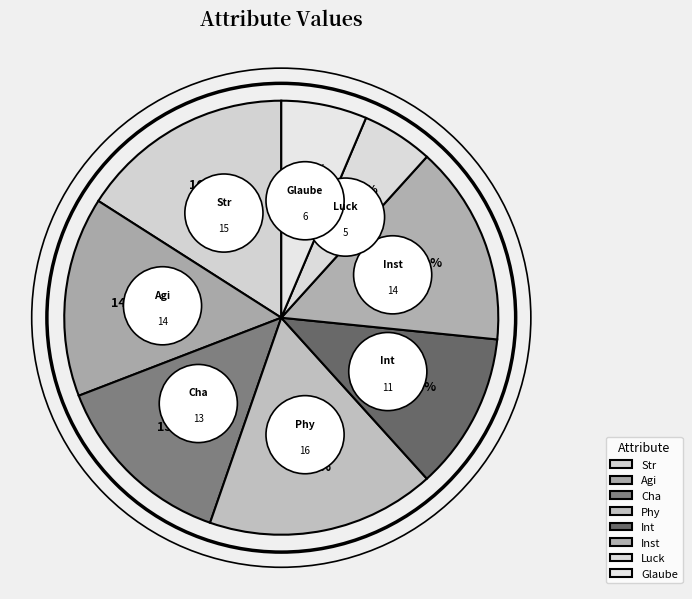

Which category has the biggest portion of the pie?

Phy